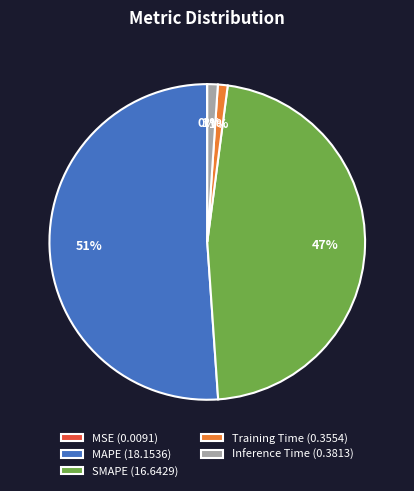

The SMAPE (16.6429) slice represents 47% of the pie. True or false?

True